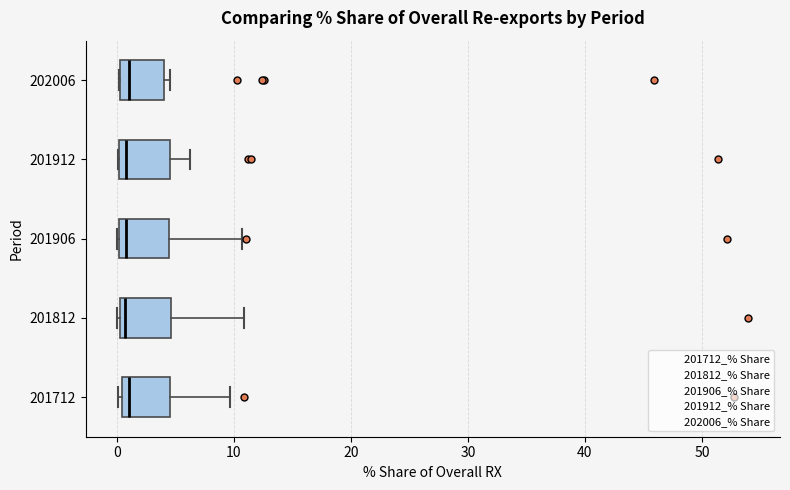

Where is the left edge of the box at y = 201812 on the x-axis? The values are not printed on the chart, so give them approximately, as read against the axis.

0